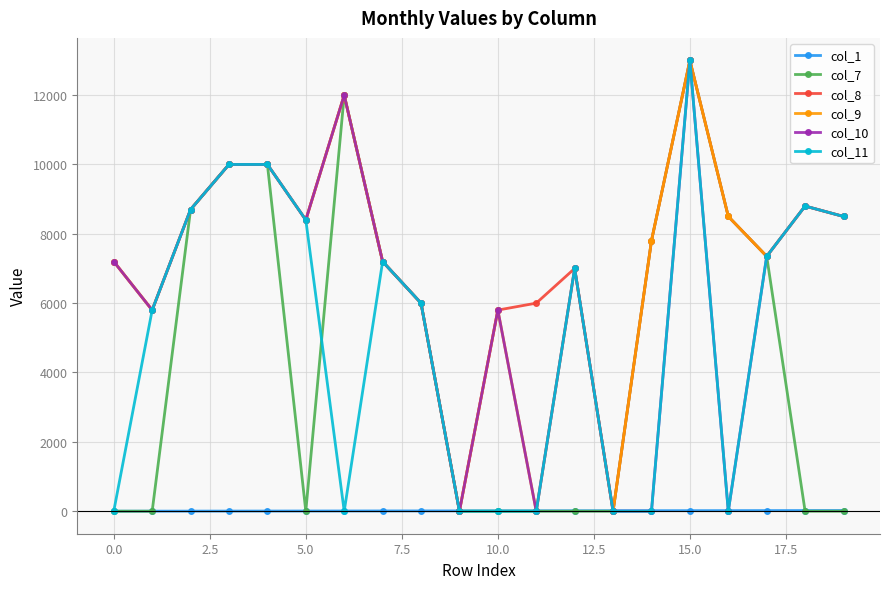

What is the maximum value shown in the chart?

13000